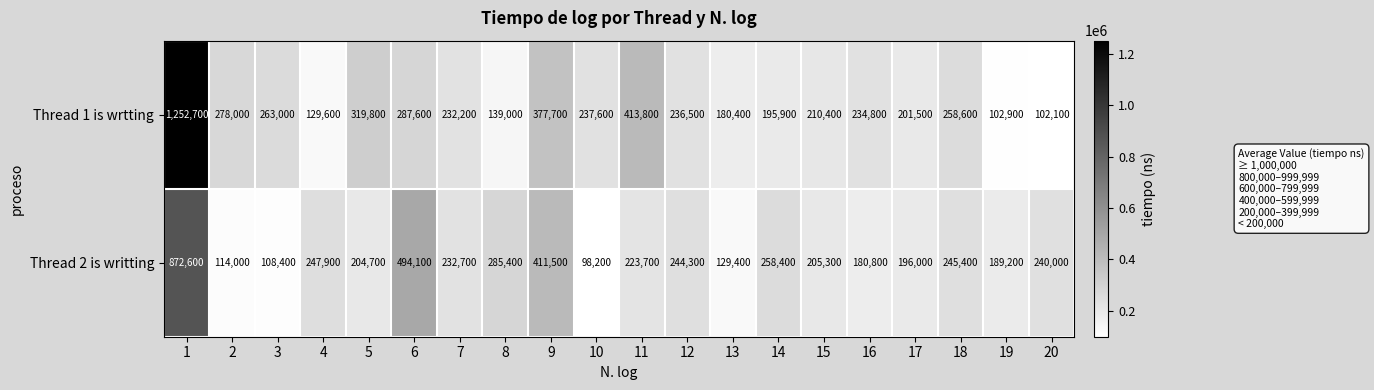

What is the sum of all Thread 2 is writting values?

5182000